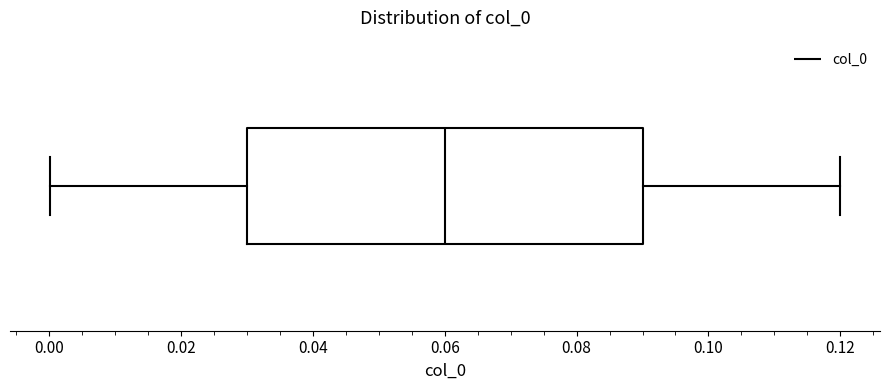

Read this box plot against the x-axis: the position of the median line, the range covered by the box, and the ends of both whiskers. The values are not printed on the chart, so give them approximately, as read against the axis.

median 0.06, box 0.03 to 0.09, whiskers 0.00 to 0.12